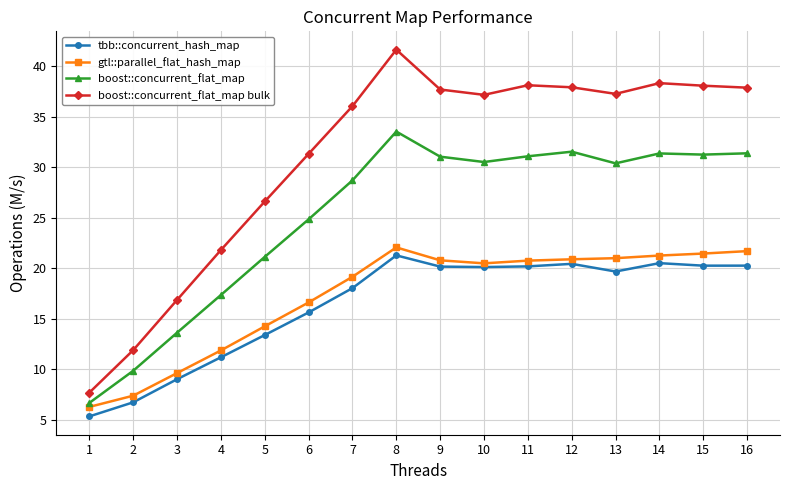

At which category does gtl::parallel_flat_hash_map reach its first local peak?

8